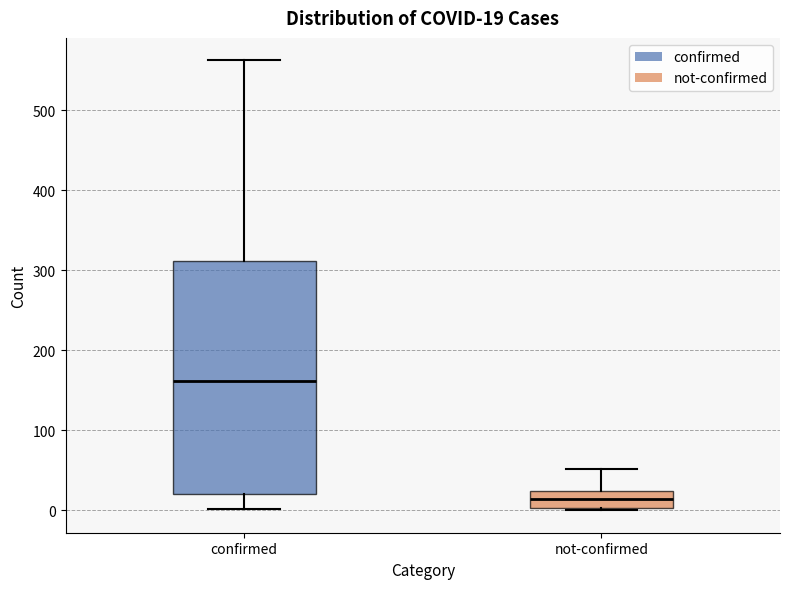

Comparing the boxes themselves (not the whiskers), which one is the tallest?

confirmed